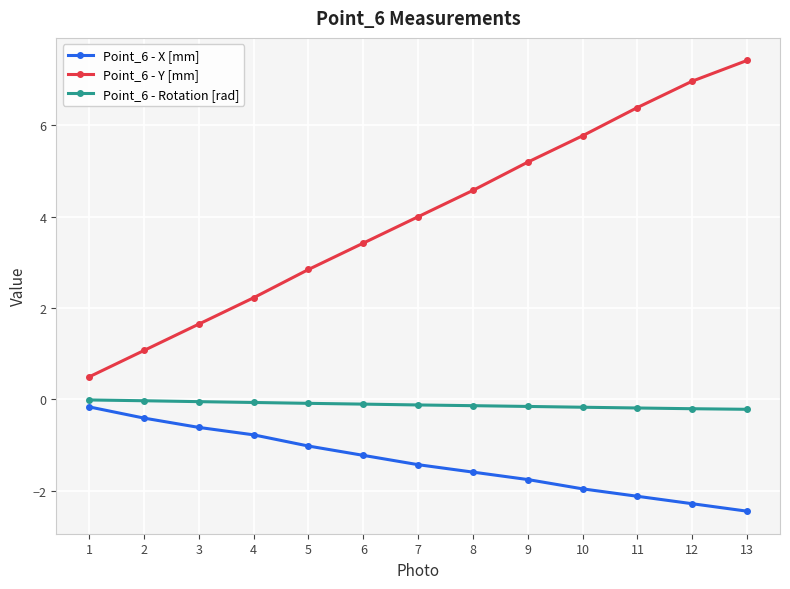

True or false: Point_6 - Rotation [rad] and Point_6 - X [mm] intersect in this chart.

False